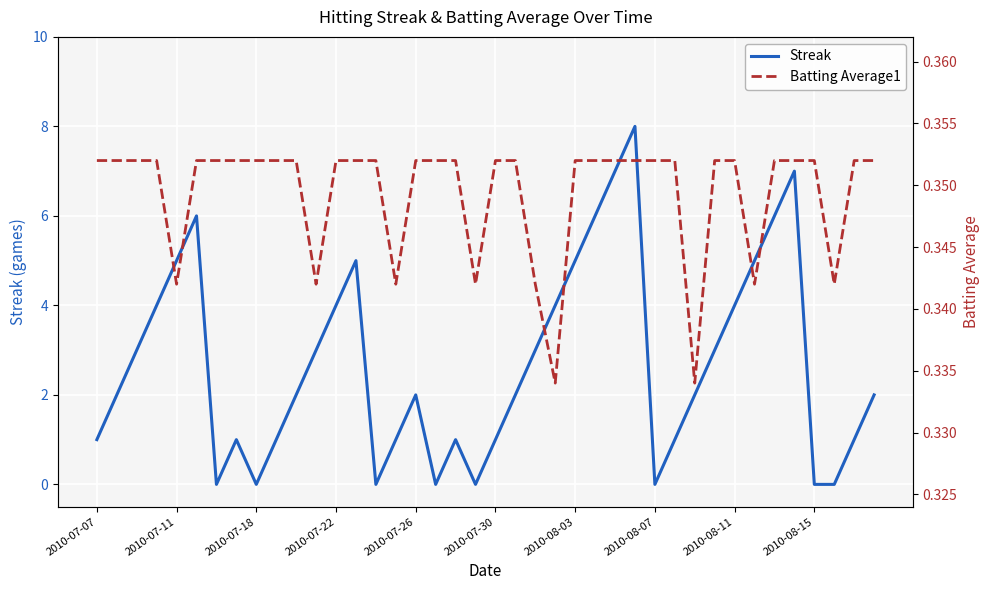

What is the highest value of the Streak series?

8